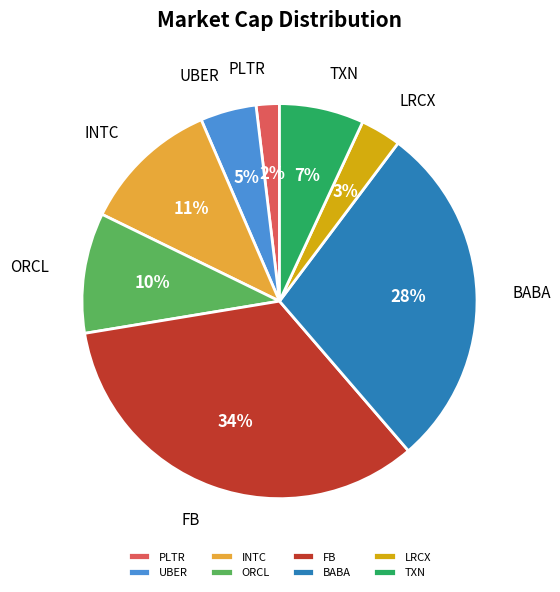

Rank the categories by value from lowest to highest.

PLTR, LRCX, UBER, TXN, ORCL, INTC, BABA, FB